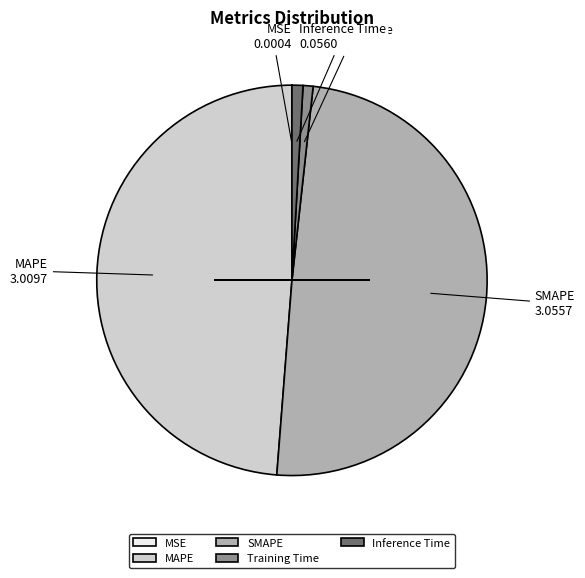

The MAPE slice represents 57% of the pie. True or false?

False